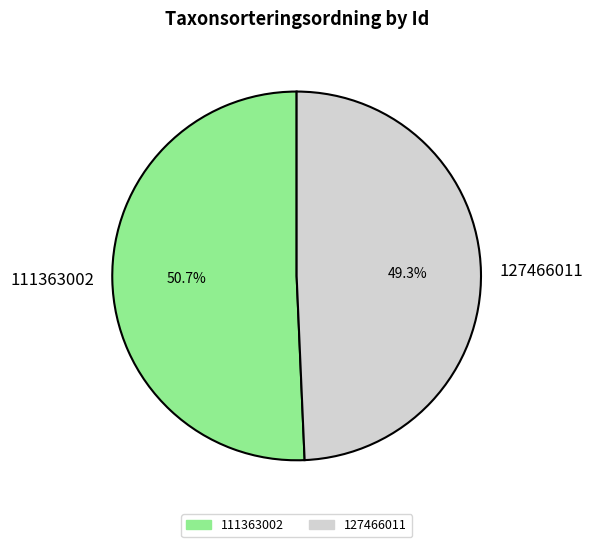

Which slice is the smallest?

127466011